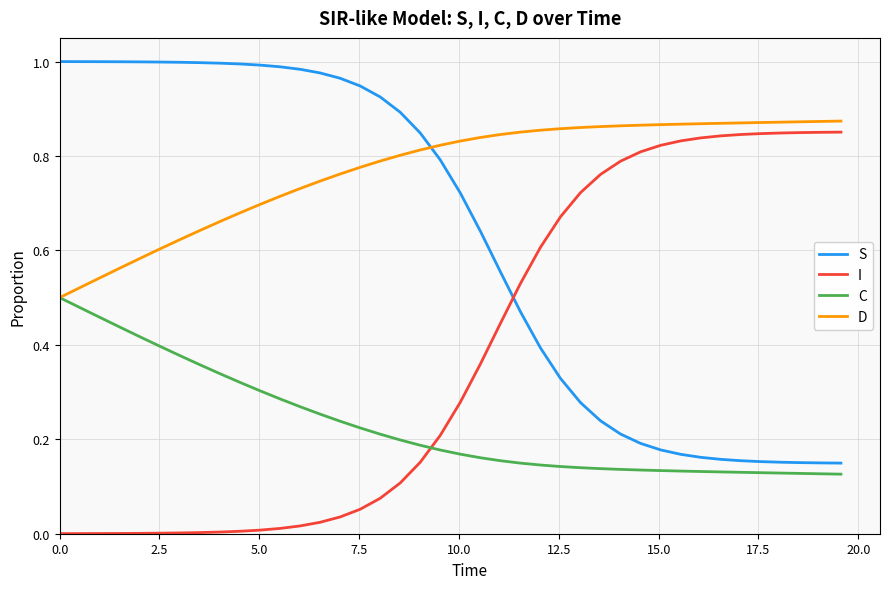

Which series has the largest total across all categories?

D